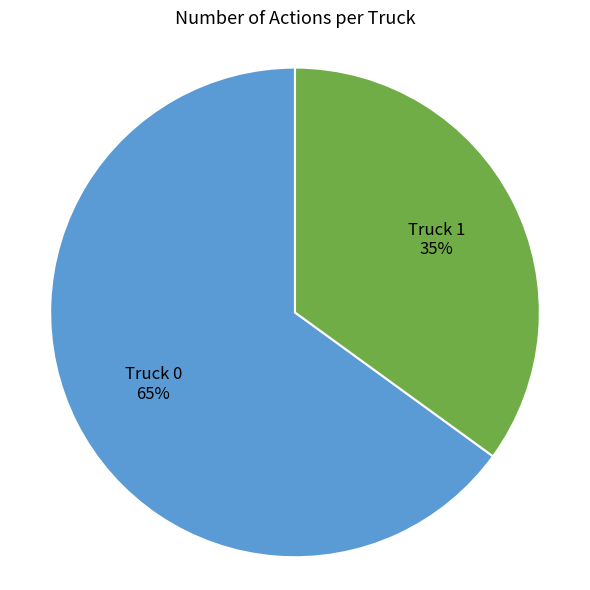

What is the ratio of the value at Truck 1 to the value at Truck 0?

0.5